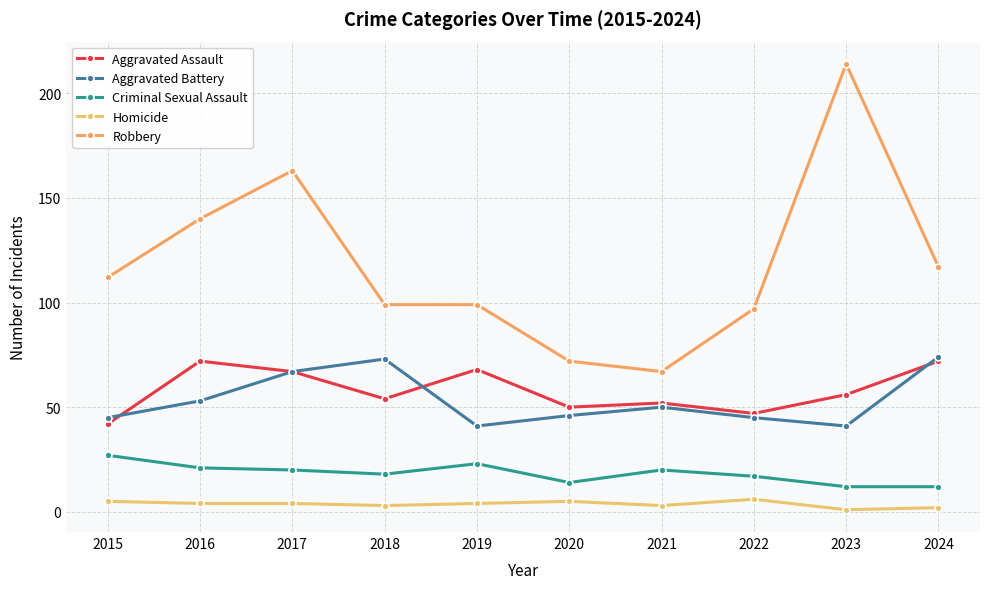

At which category does the chart reach its minimum across all series?

2023